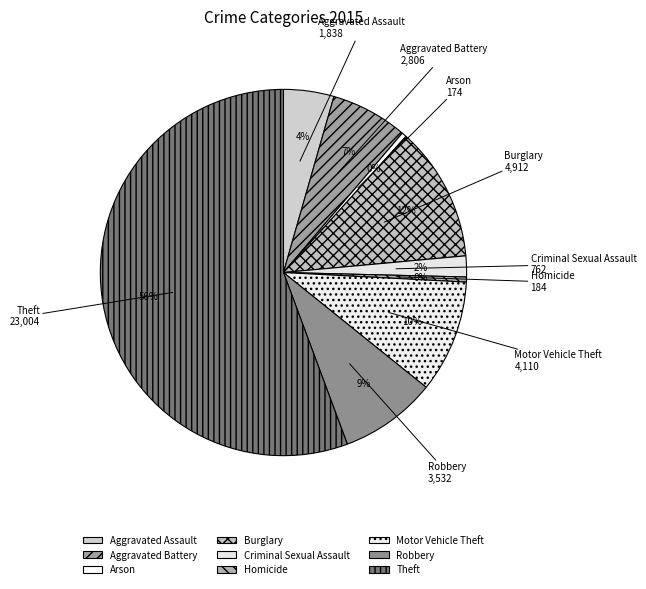

Count the number of slices in the pie.

9